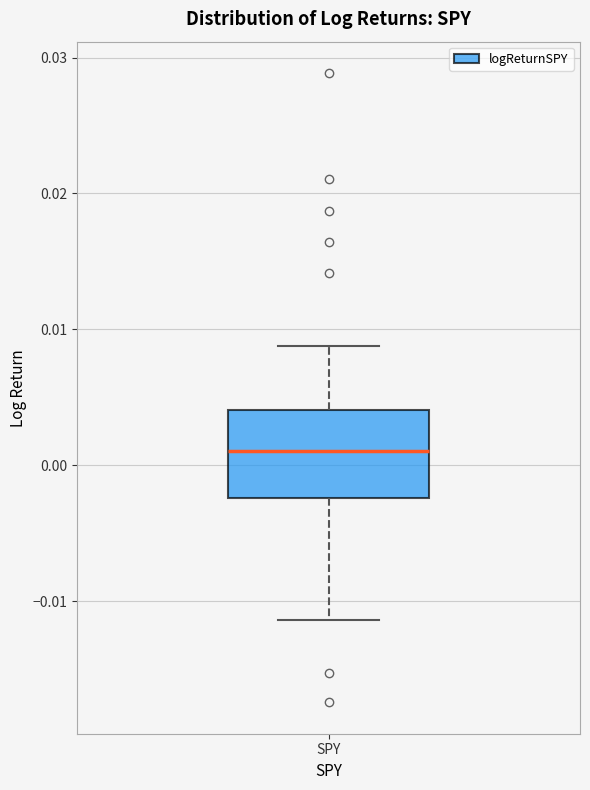

Read this box plot against the y-axis: the position of the median line, the range covered by the box, and the ends of both whiskers. The values are not printed on the chart, so give them approximately, as read against the axis.

median 0.001, box -0.002 to 0.004, whiskers -0.011 to 0.009